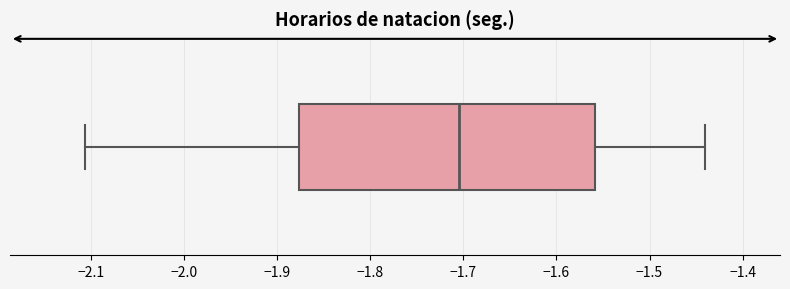

Where is the right edge of the box on the x-axis? The values are not printed on the chart, so give them approximately, as read against the axis.

-1.56